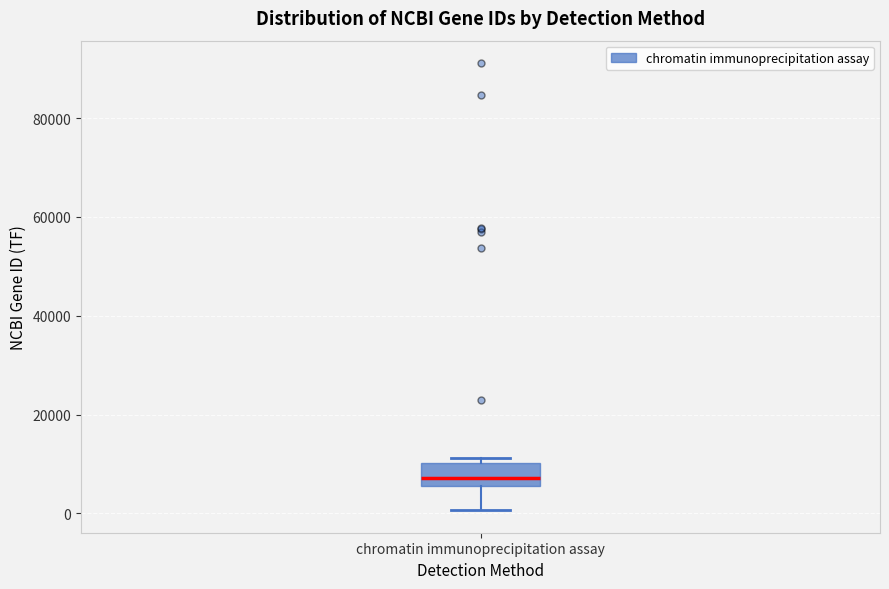

Transcribe this box plot: give where the median line is, the range the box spans, and where the two whiskers end, as read against the y-axis. The values are not printed on the chart, so give them approximately, as read against the axis.

median 8000, box 6000 to 10000, whiskers 0 to 12000